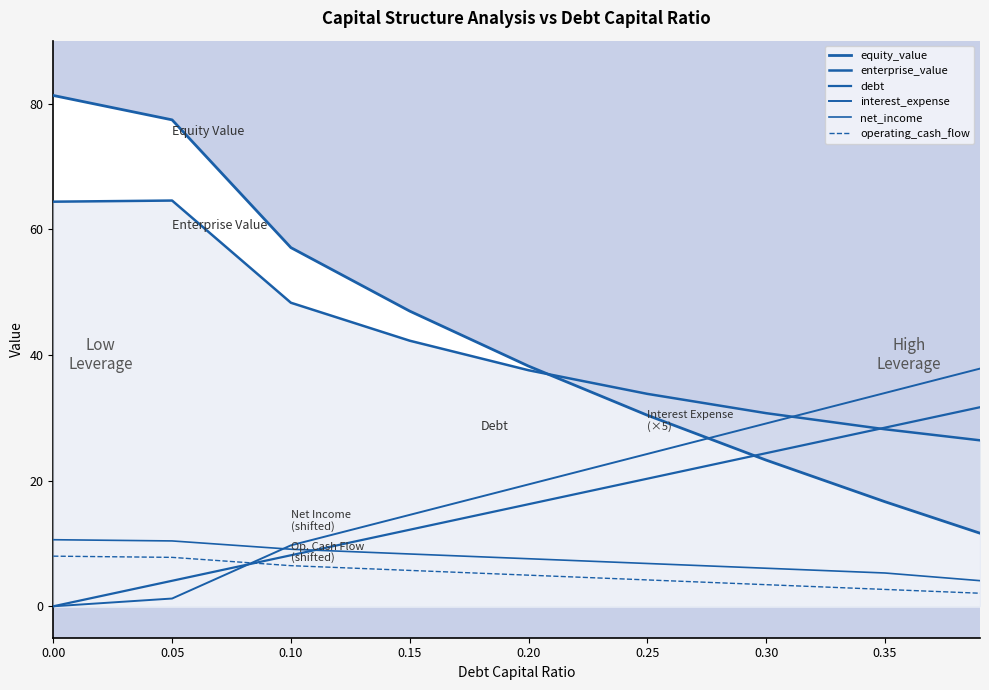

Between which two adjacent categories do equity_value_line and interest_expense first intersect?

0.25 and 0.30